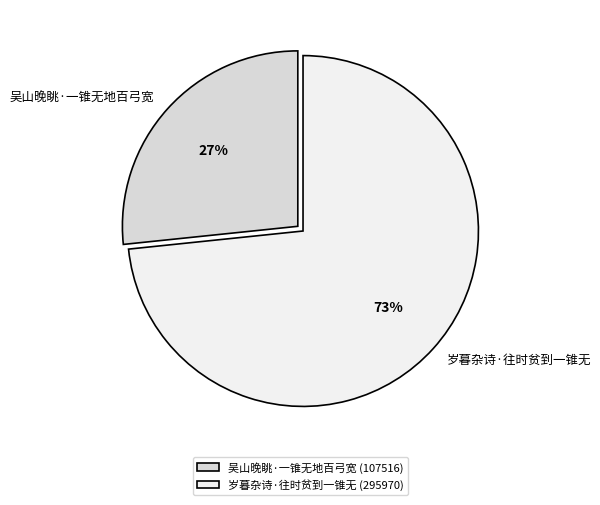

Do 吴山晚眺·一锥无地百弓宽 and 岁暮杂诗·往时贫到一锥无 together represent more than half of the pie?

Yes